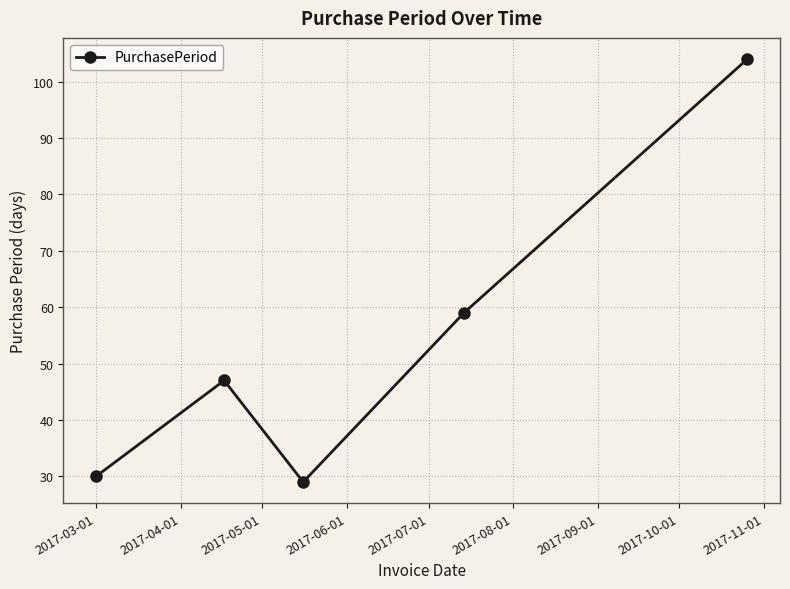

What is the difference between the maximum and minimum values?

75